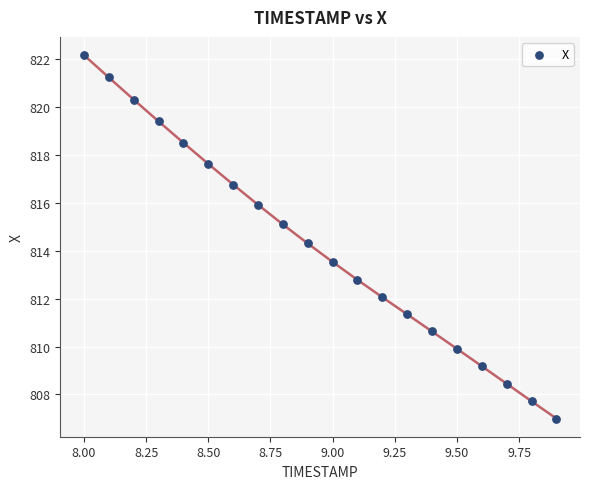

What is the range of X values (max minus min)?

1.9